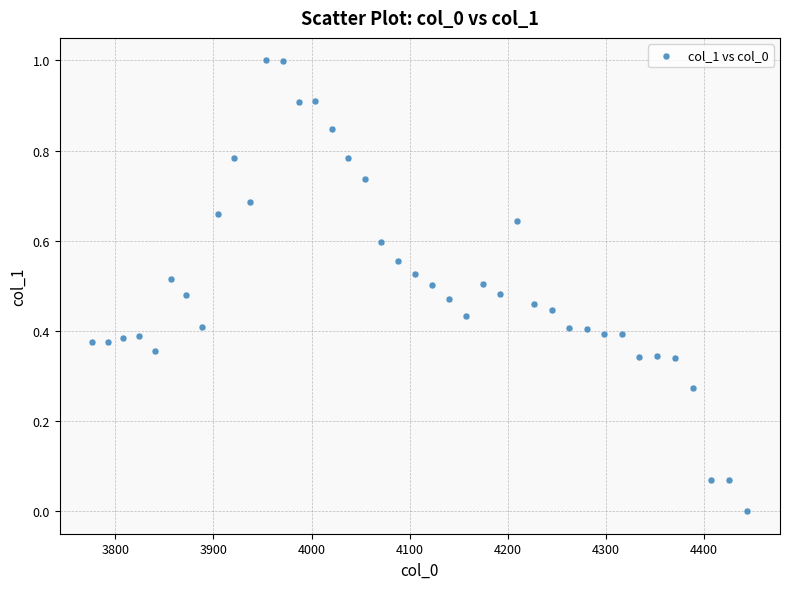

What is the range of X values (max minus min)?

667.4